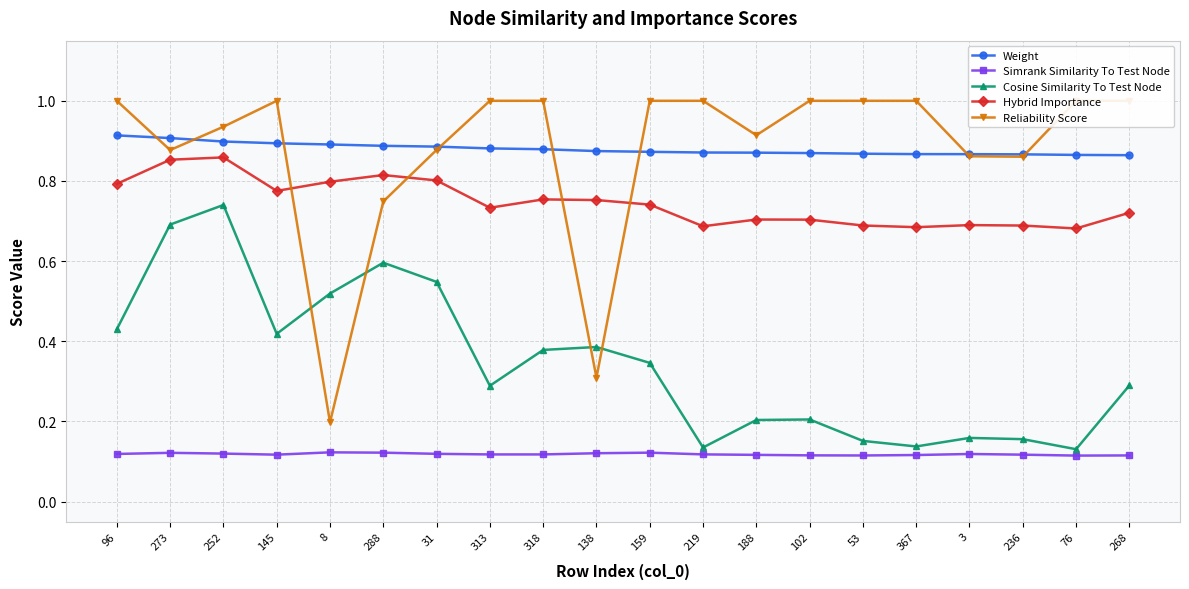

What is the label of the 3rd point from the left?

252